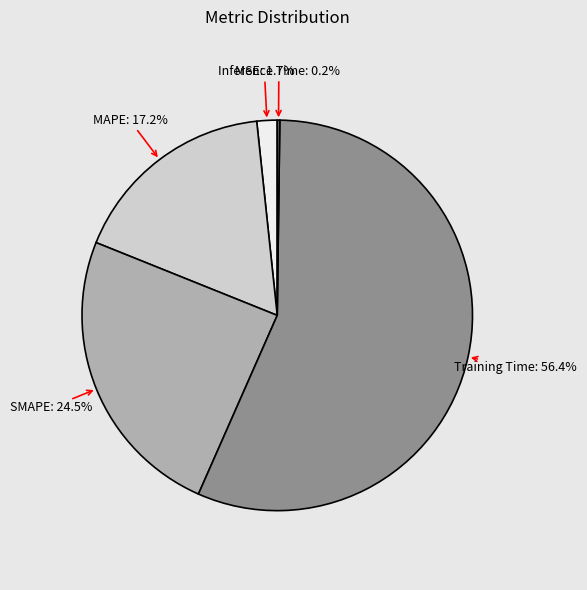

Is there a majority slice in this chart?

Yes